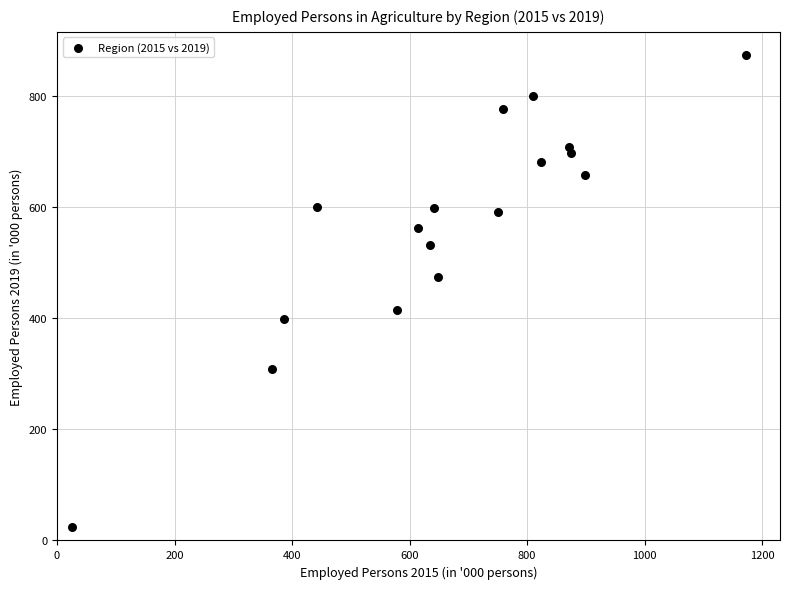

What is the range of X values (max minus min)?

1147